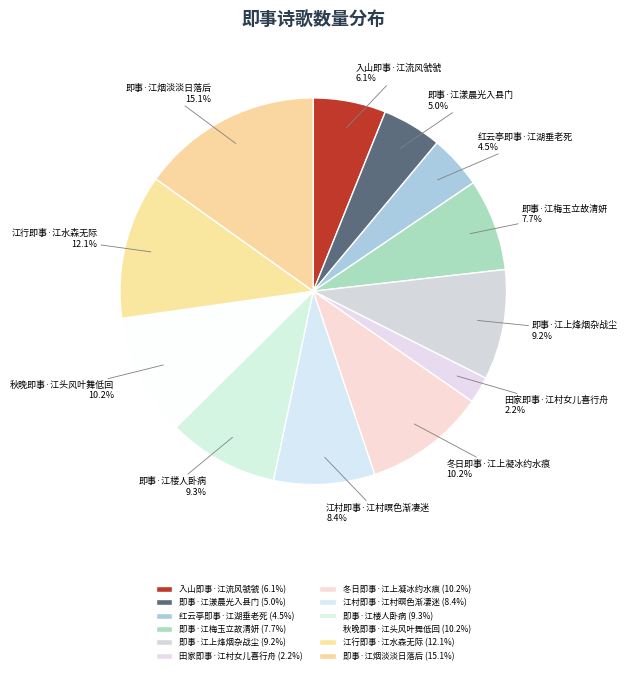

True or false: 即事·江楼人卧病 accounts for 1% of the total.

False